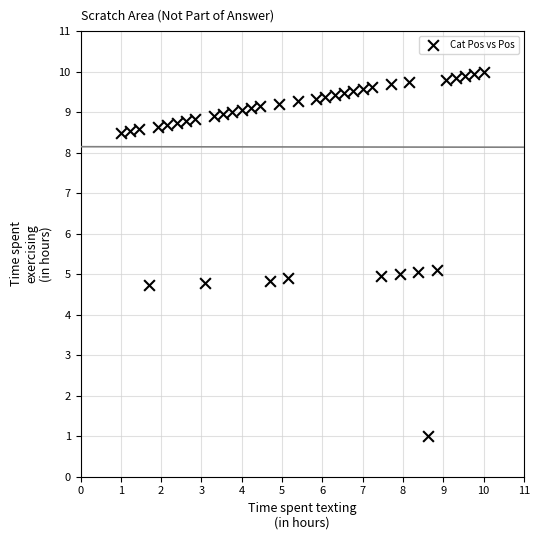

What is the range of Y values (max minus min)?

9.0